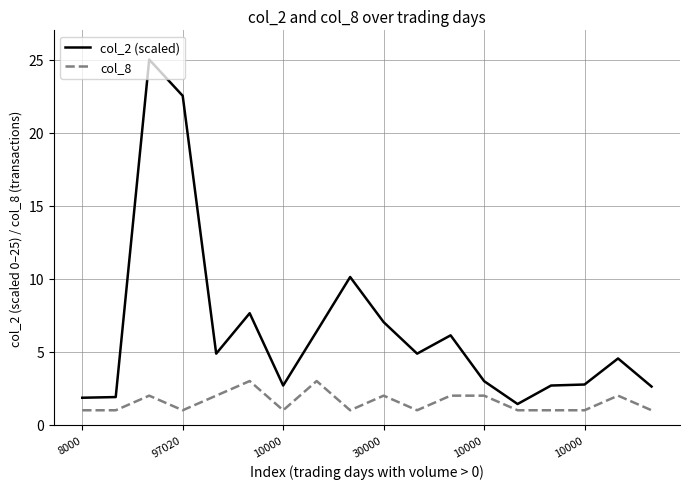

How many distinct data groups are displayed?

2